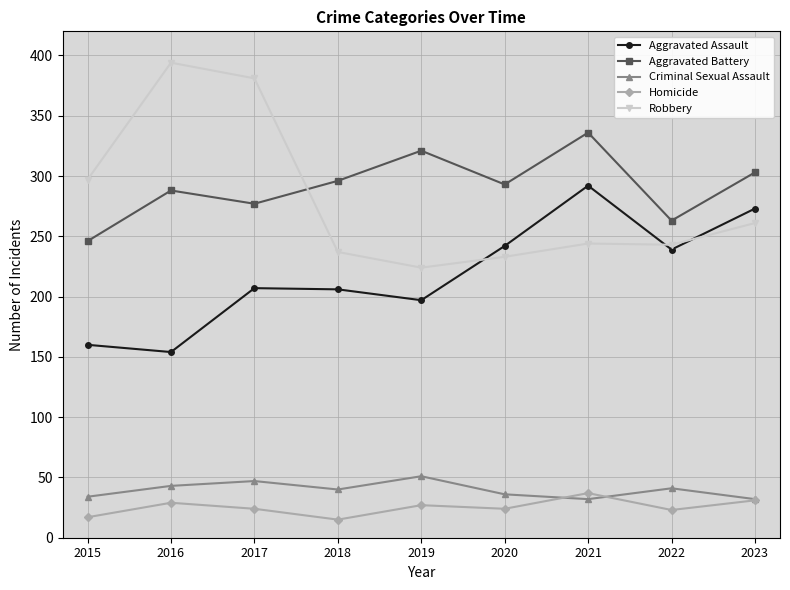

Which series has the largest total across all categories?

Aggravated Battery